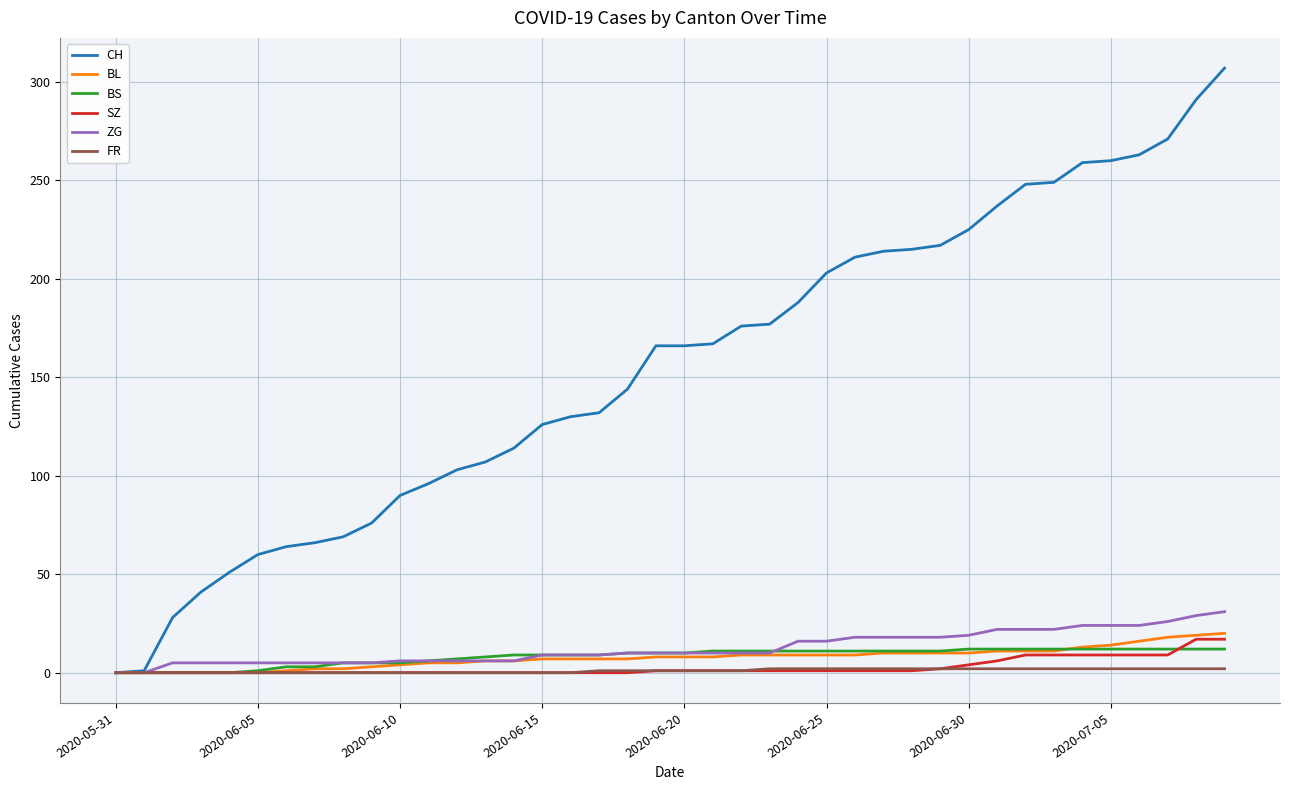

Which series has the largest total across all categories?

CH